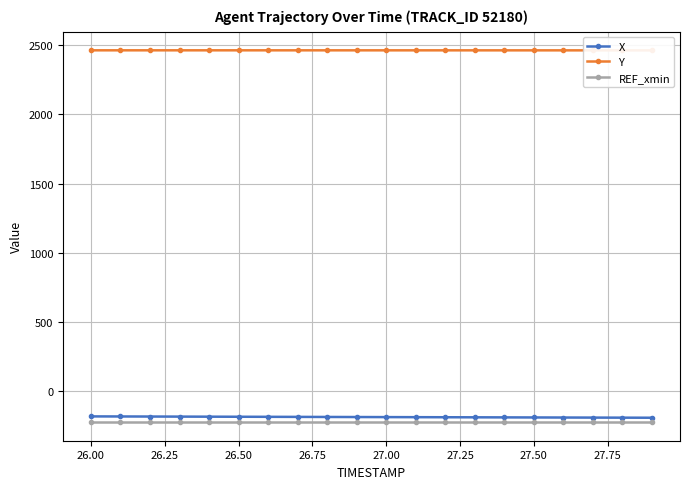

What are all the series names shown in the legend?

X, Y, REF_xmin